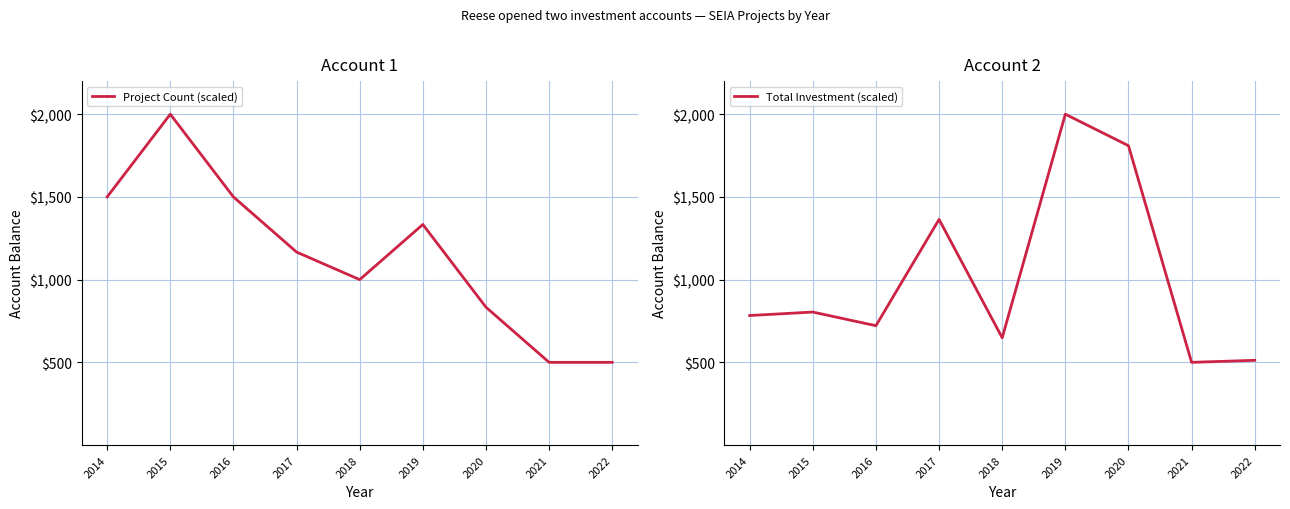

Where is Total Investment (scaled) nearest to the value 1250?

2017